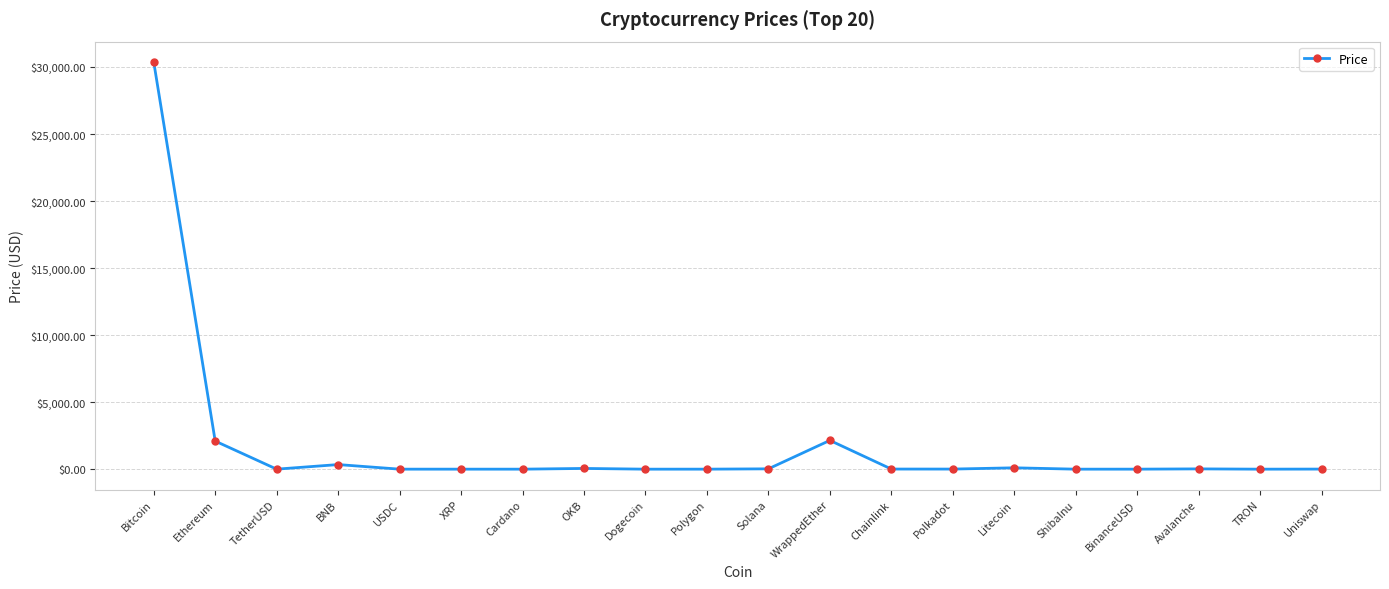

What is the label of the 3rd point from the right?

Avalanche